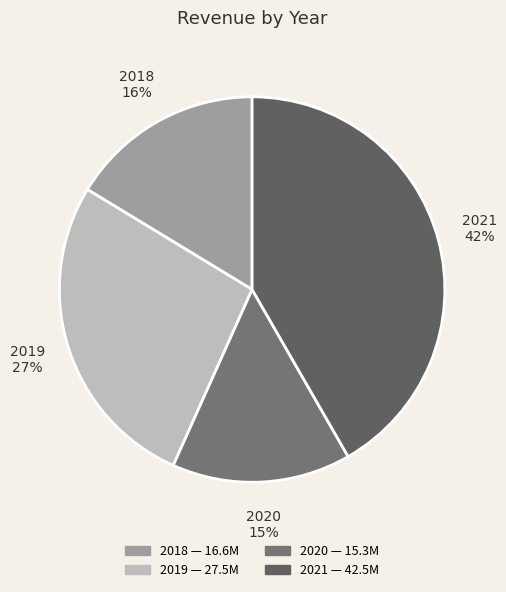

How many segments does this pie chart have?

4